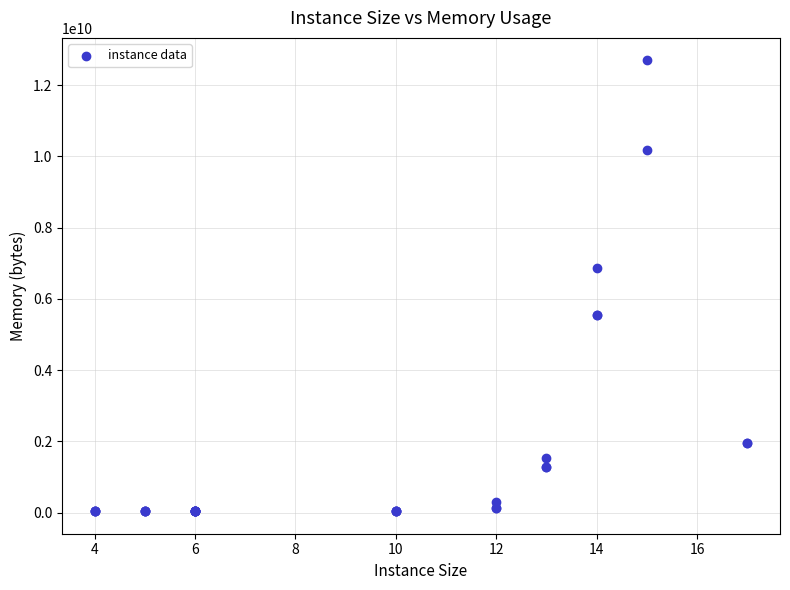

What Y value in the scatter plot is closest to 6366883840?

6855499776